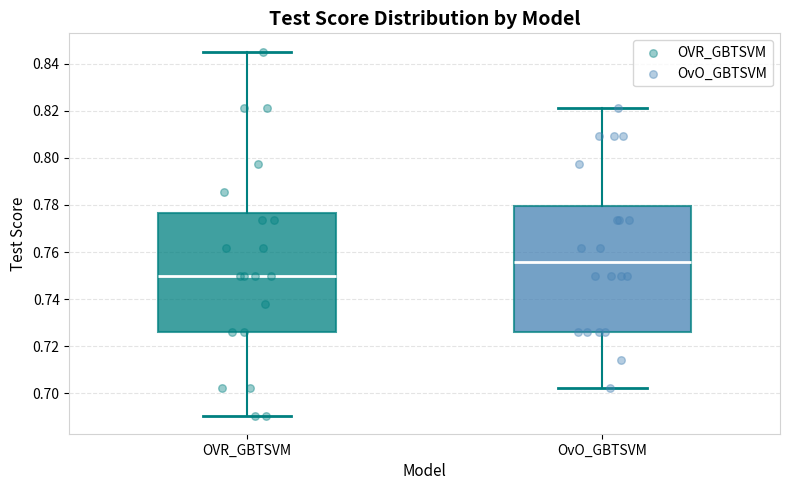

Reading left to right, read every box against the y-axis: the position of its median line, the range the box covers, and the ends of its whiskers. The values are not printed on the chart, so give them approximately, as read against the axis.

OVR_GBTSVM: median 0.750, box 0.726 to 0.776, whiskers 0.690 to 0.846
OvO_GBTSVM: median 0.756, box 0.726 to 0.780, whiskers 0.702 to 0.822